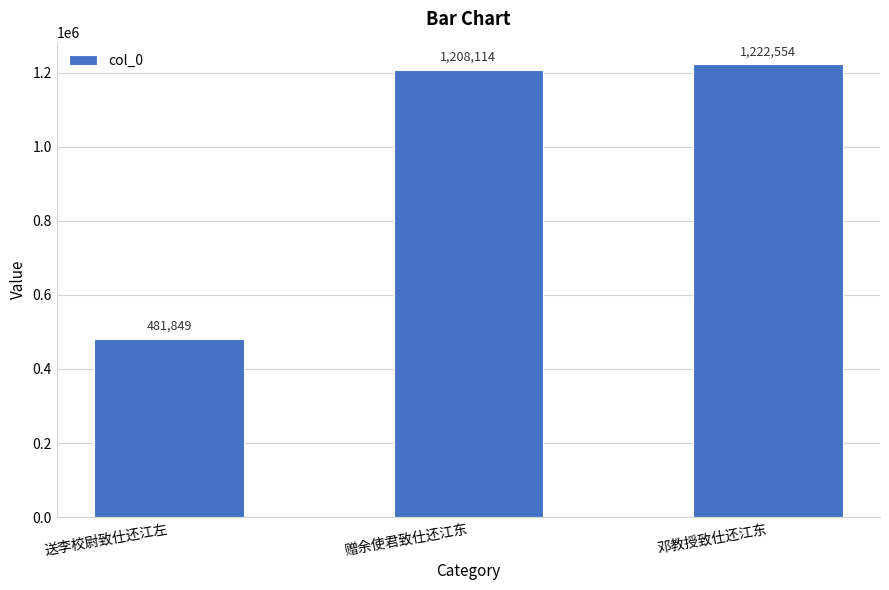

Reading left to right, extract all data points from this chart.

481849	1208114	1222554